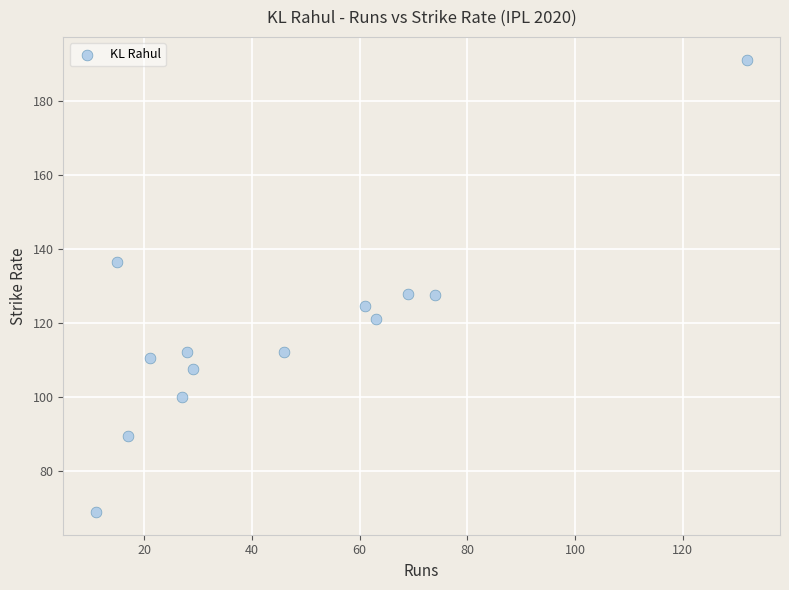

Count the number of points in this scatter plot.

13